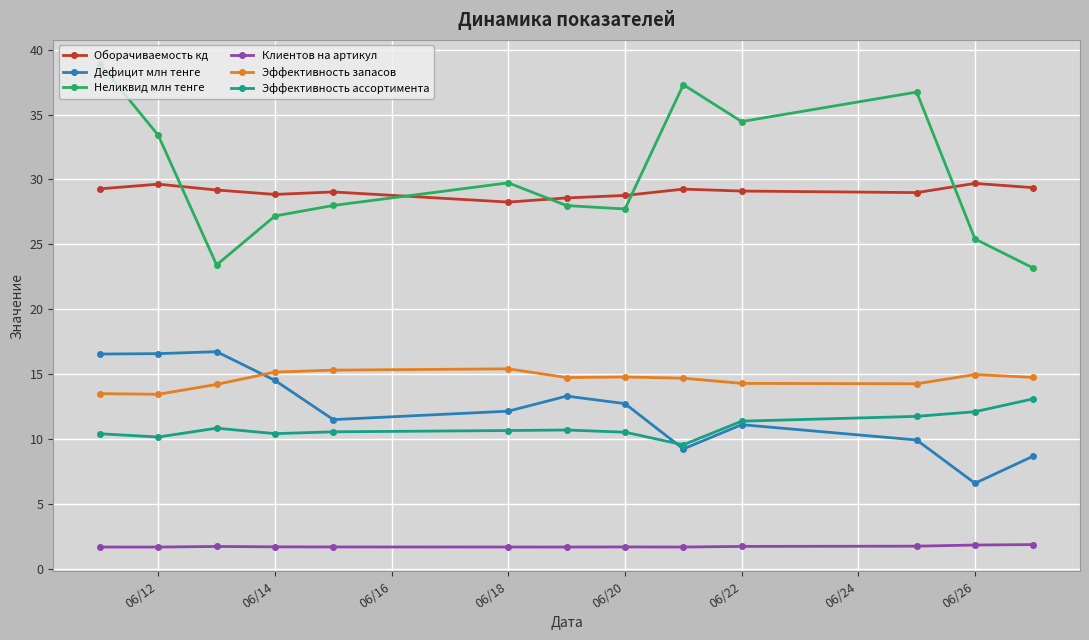

How many interior local peaks does the Дефицит млн тенге series have?

3